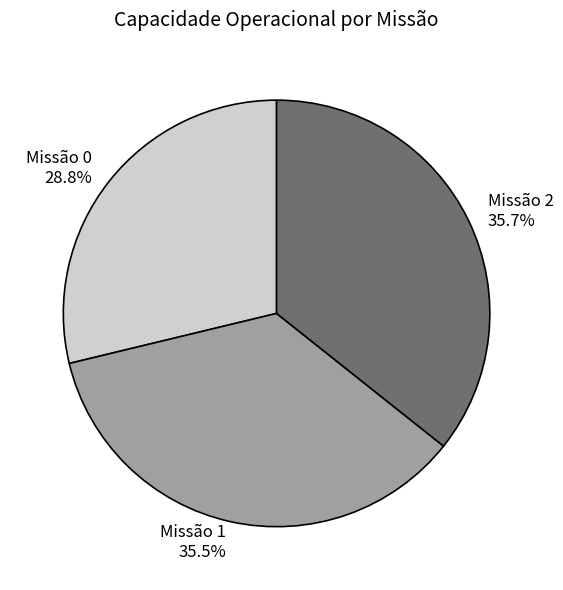

How many slices are in this pie chart?

3